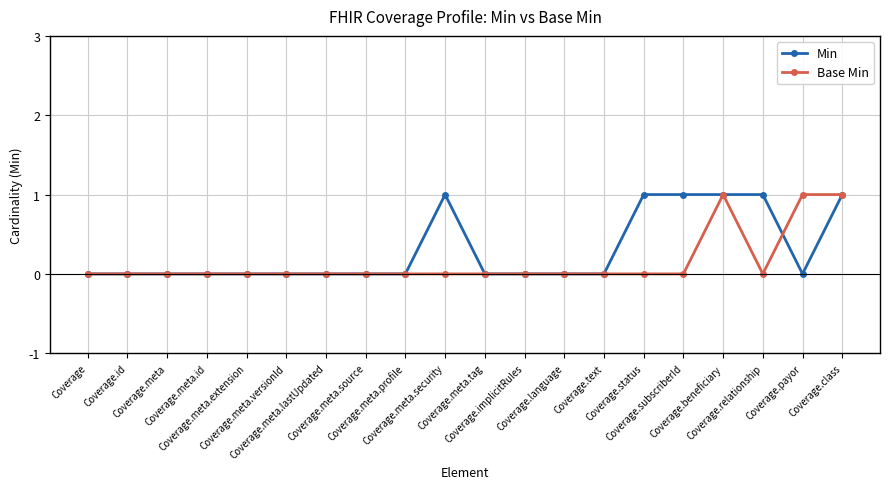

What position from the right is Coverage.class?

1